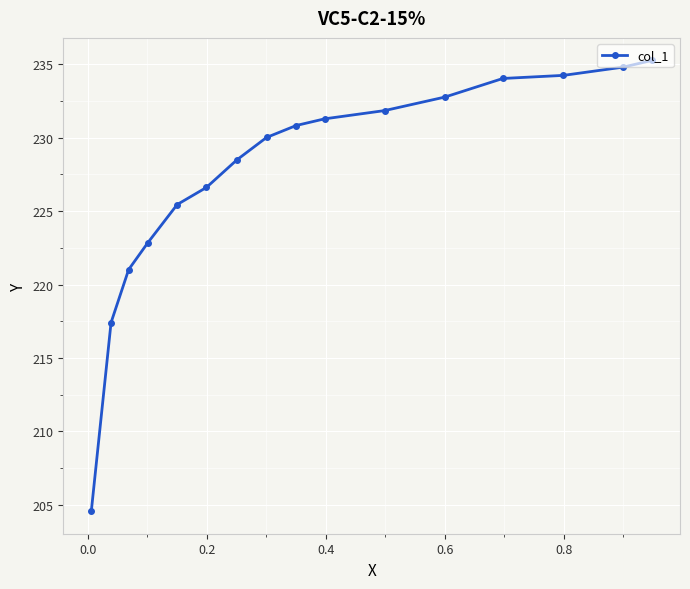

What is the difference between the maximum and minimum values?

30.7